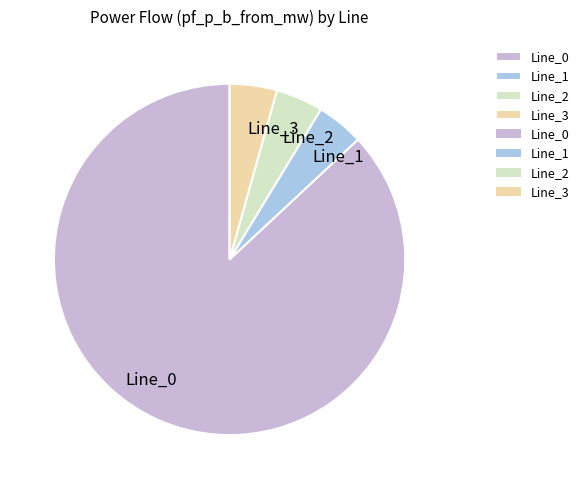

How many segments does this pie chart have?

4